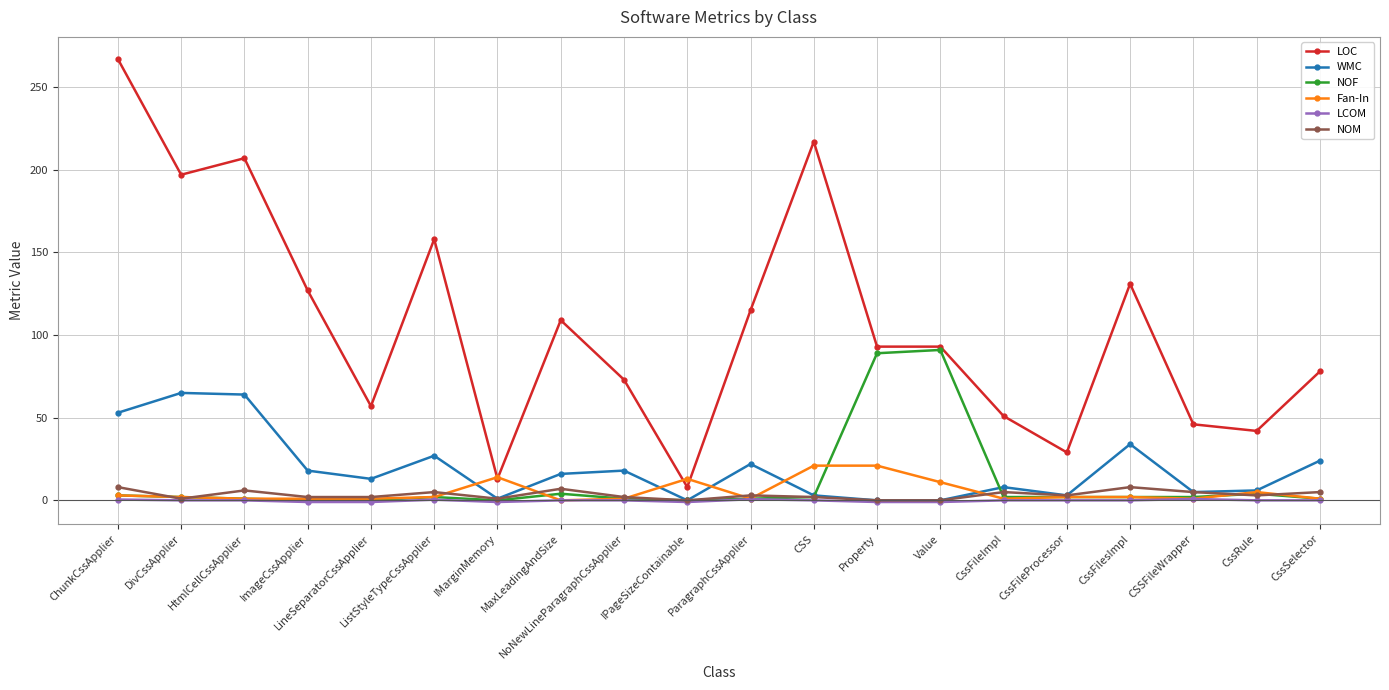

Which series changed the most between IMarginMemory and MaxLeadingAndSize?

LOC